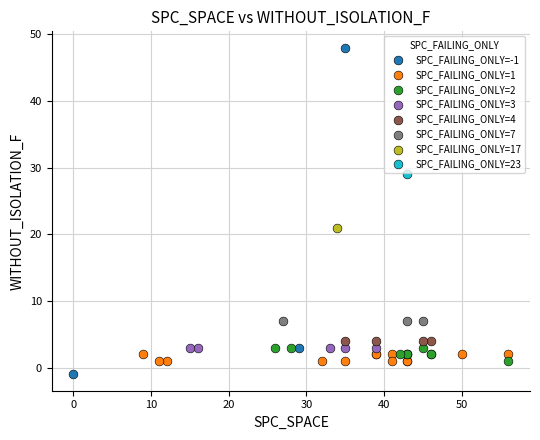

Which series reaches the maximum Y coordinate?

SPC_FAILING_ONLY=-1